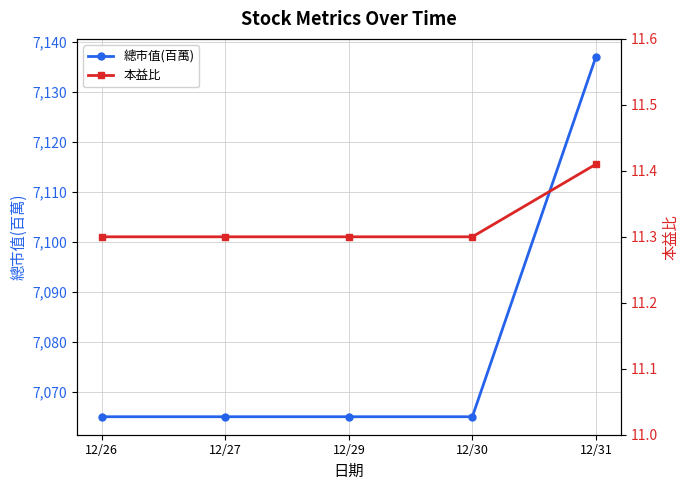

Is the value of 總市值(百萬) at 12/31 greater than the value of 本益比 at 12/27?

Yes